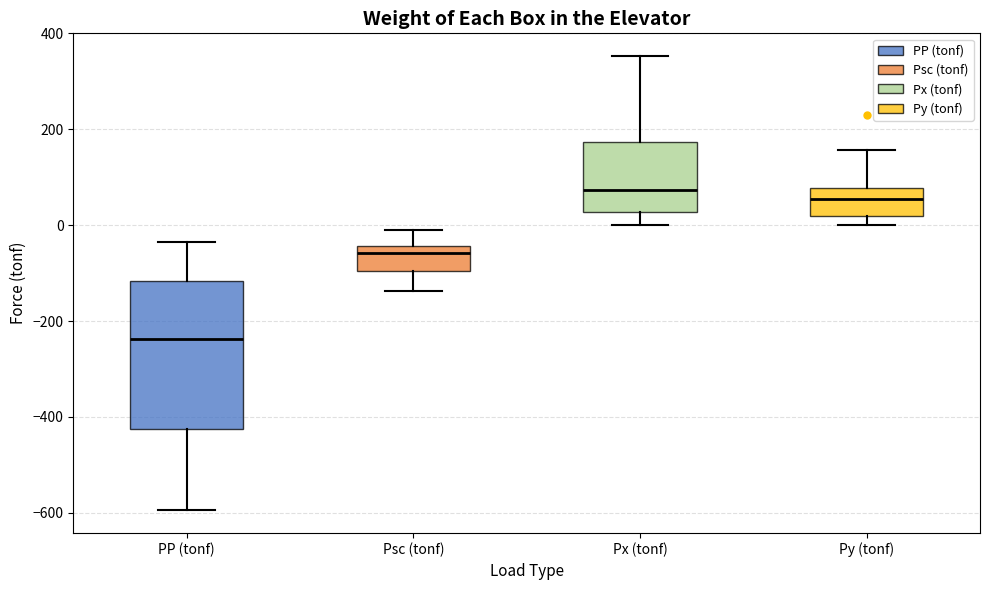

Where is the upper edge of the box for Px (tonf) on the y-axis? The values are not printed on the chart, so give them approximately, as read against the axis.

180